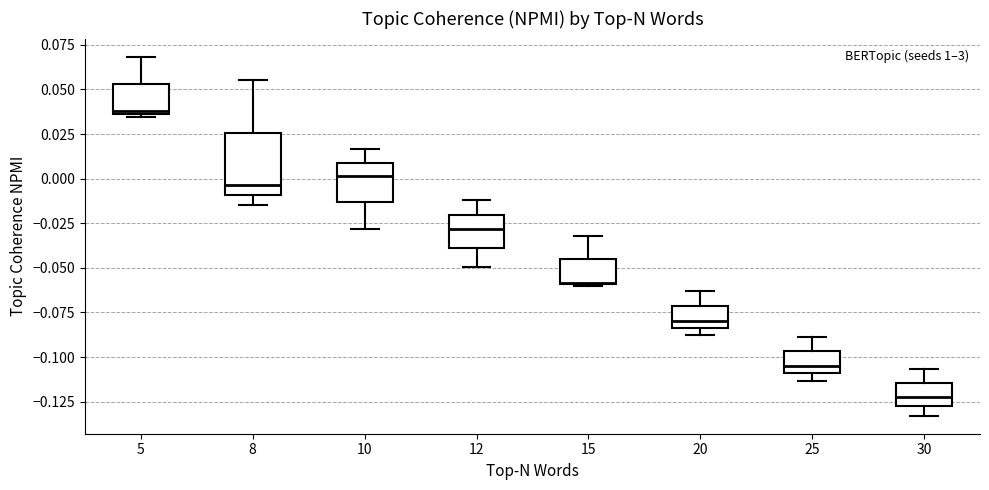

Where is the lower edge of the box at x = 10 on the y-axis? The values are not printed on the chart, so give them approximately, as read against the axis.

-0.015